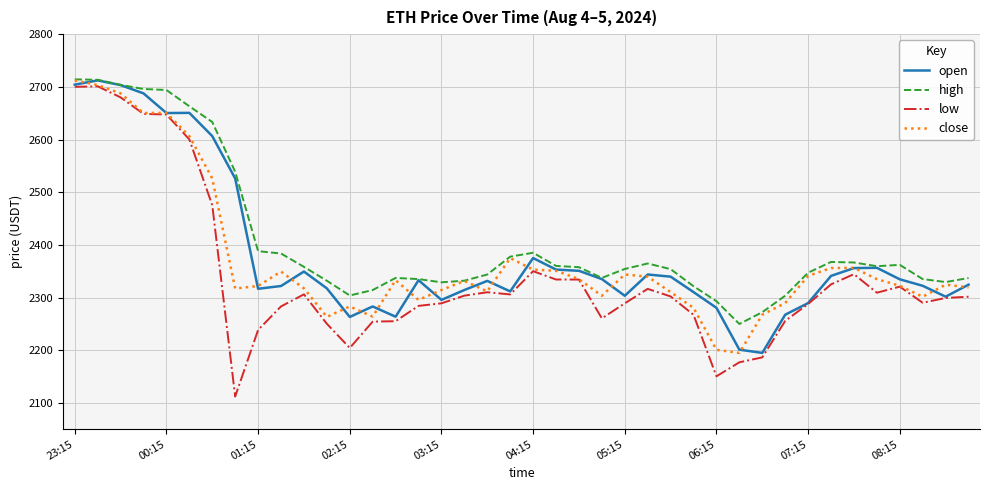

What is the minimum value for low?

2112.0